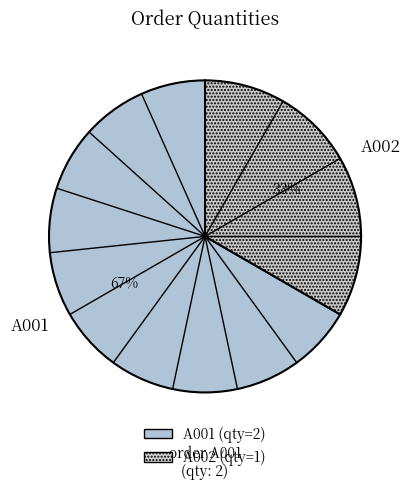

Which category has the biggest portion of the pie?

A001